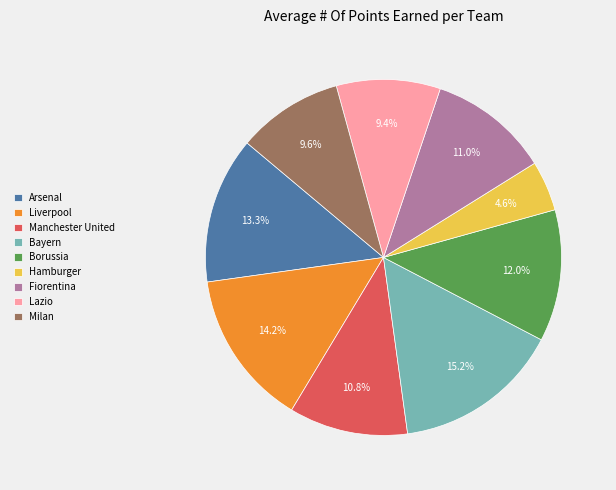

Does any single category account for the majority?

No